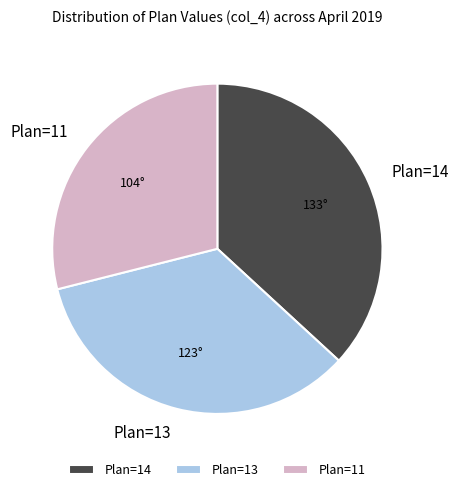

Combined, do Plan=11 and Plan=14 account for over 50%?

Yes